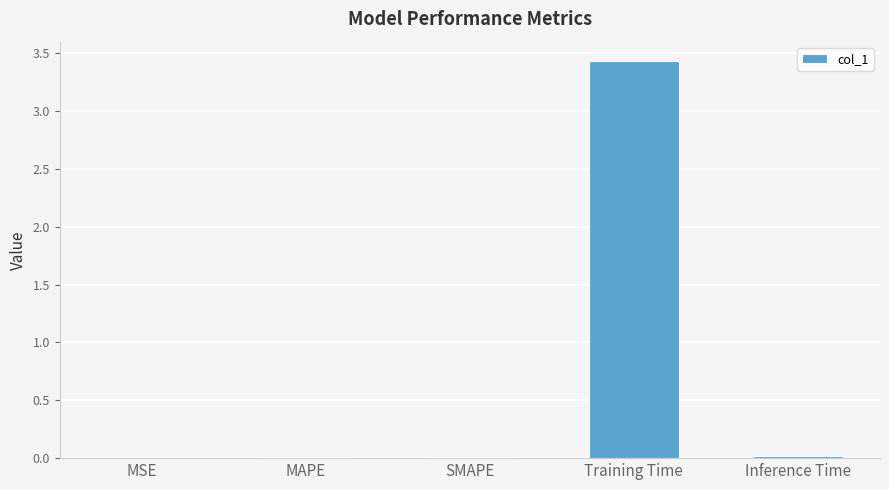

The value at MSE is 0.0. True or false?

True